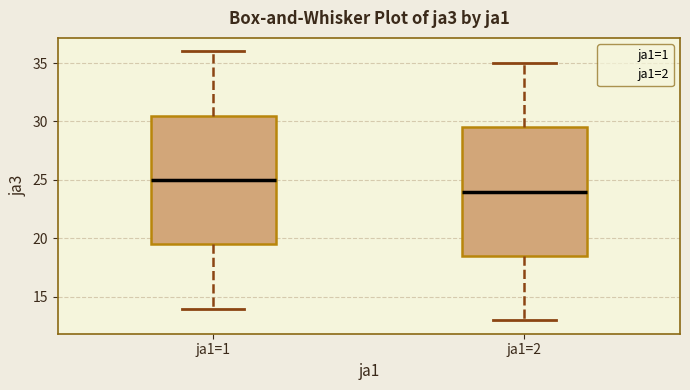

Reading left to right, read every box against the y-axis: the position of its median line, the range the box covers, and the ends of its whiskers. The values are not printed on the chart, so give them approximately, as read against the axis.

ja1=1: median 25.0, box 19.5 to 30.5, whiskers 14.0 to 36.0
ja1=2: median 24.0, box 18.5 to 29.5, whiskers 13.0 to 35.0